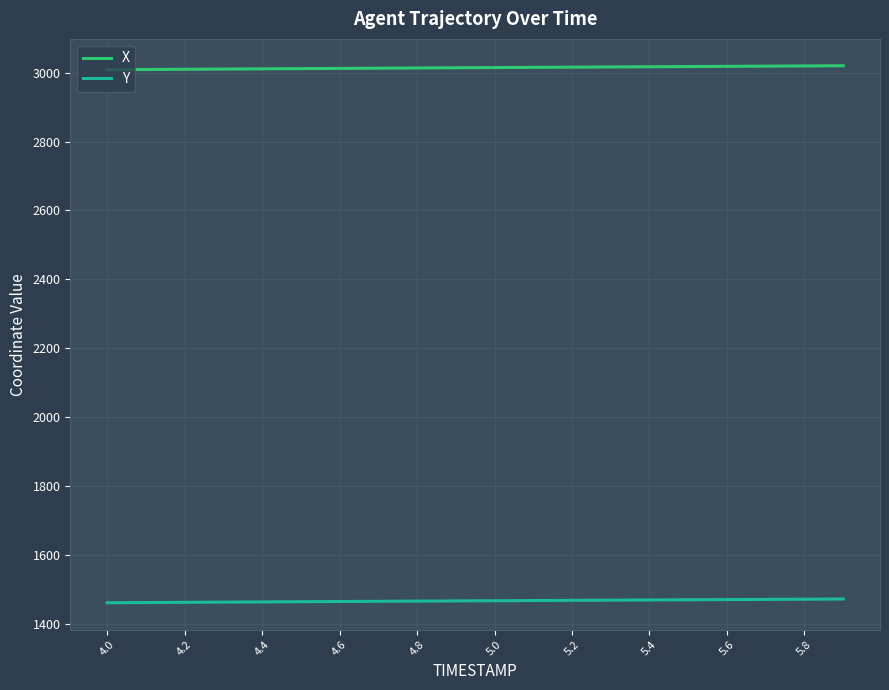

True or false: X and Y intersect in this chart.

False